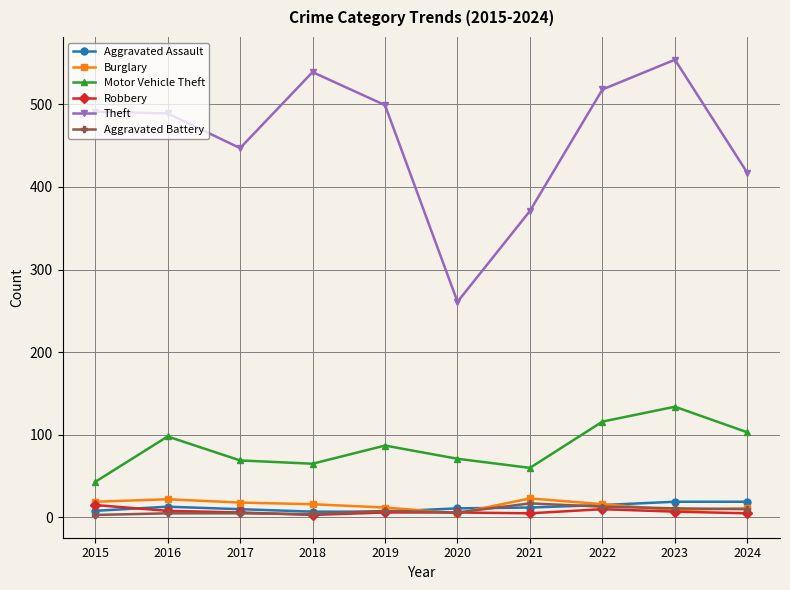

What is the value of the Burglary point at the 10th from the left?

11